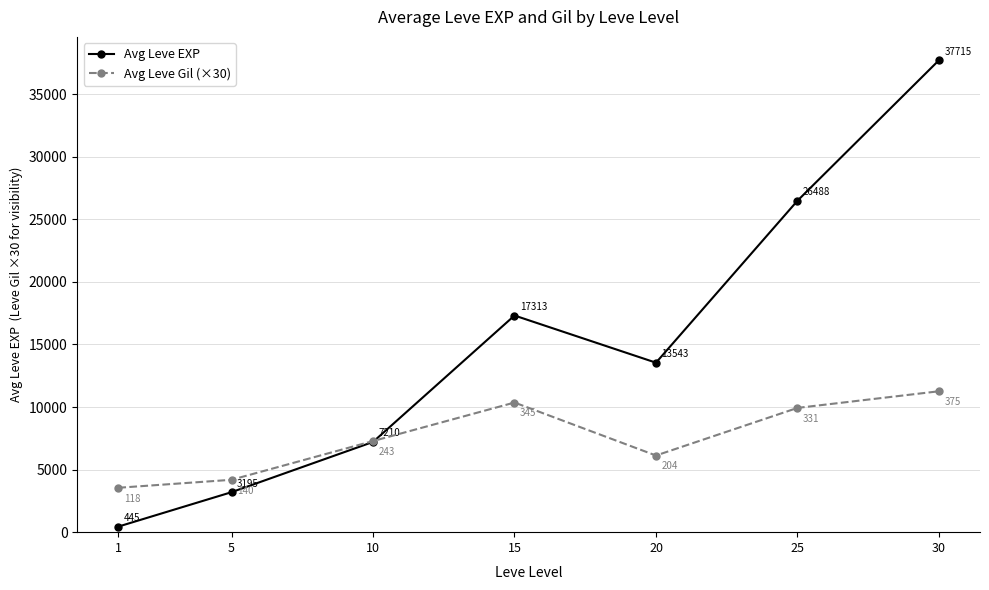

True or false: Avg Leve Gil (×30) has a value of 16946.5 at 30.

False